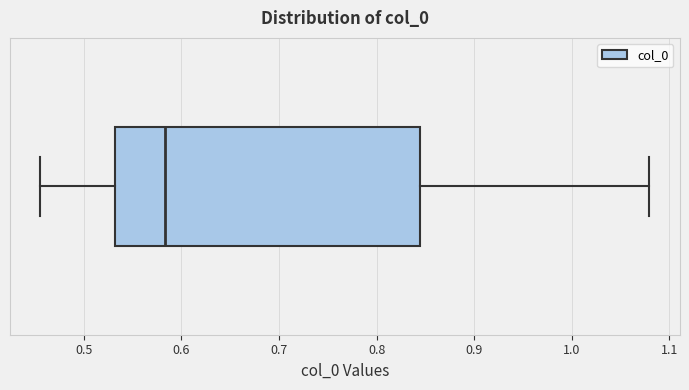

Transcribe this box plot: give where the median line is, the range the box spans, and where the two whiskers end, as read against the x-axis. The values are not printed on the chart, so give them approximately, as read against the axis.

median 0.58, box 0.53 to 0.84, whiskers 0.46 to 1.08